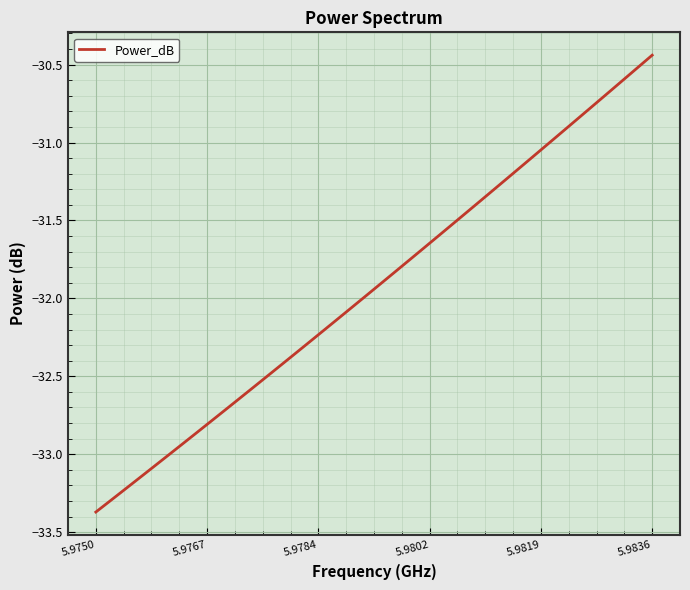

What is the difference between the maximum and minimum values?

2.9